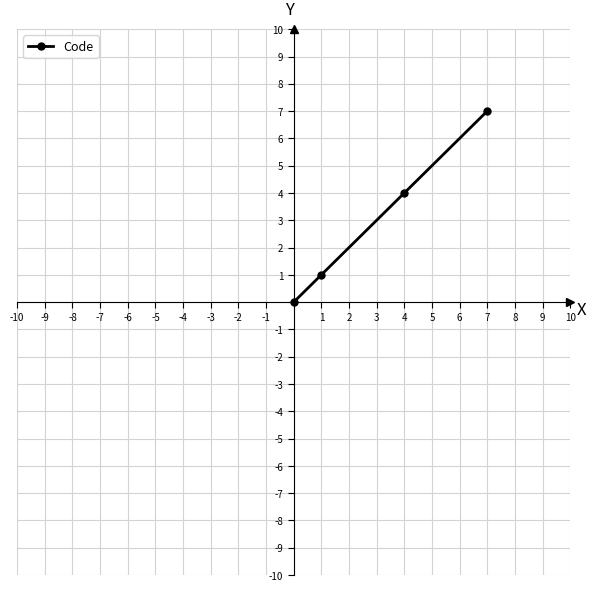

Reading left to right, what are all the values shown in this chart?

0	1	4	7